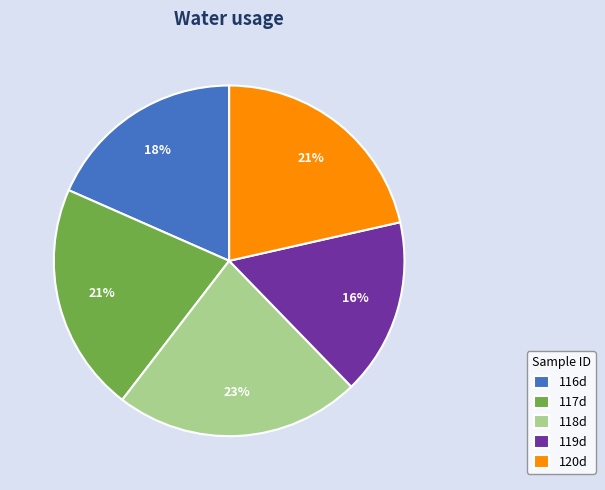

To the nearest percent, what is the average slice percentage?

20%